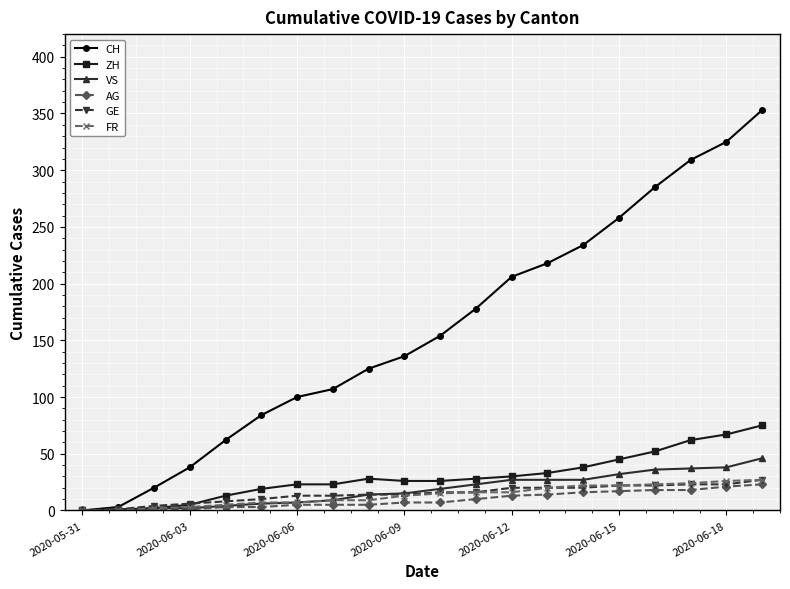

How many data points does each series have?

20